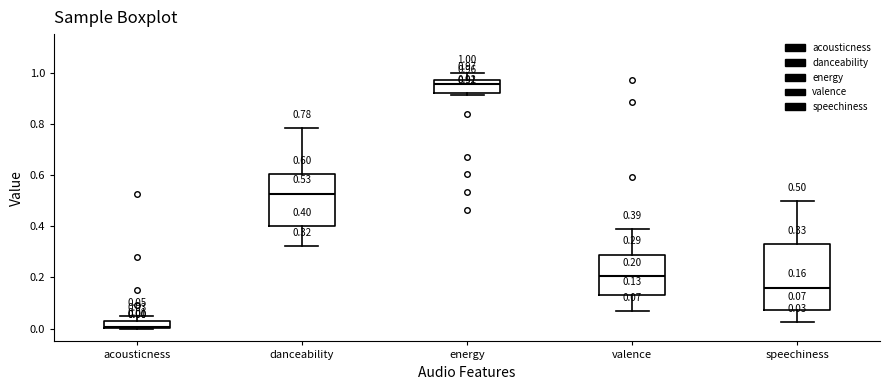

Which box is the tallest, from its lower edge to its upper edge?

speechiness